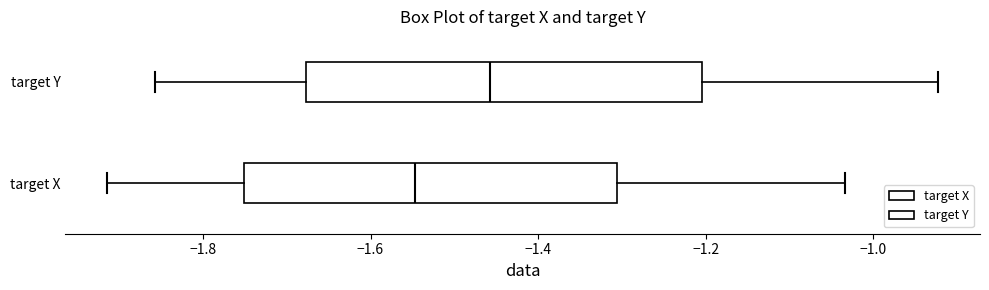

Which box has the furthest to the left median line?

target X